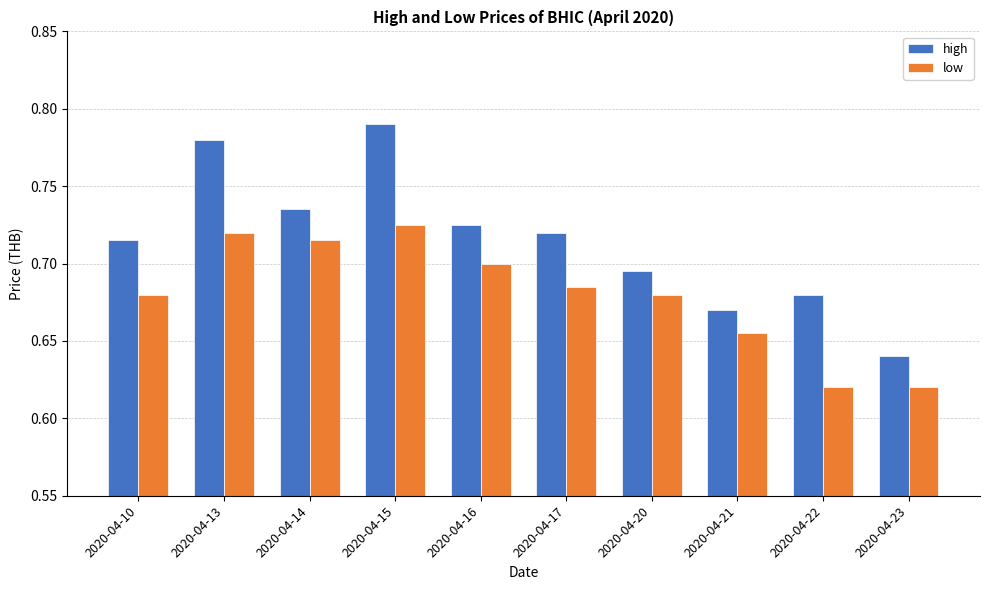

Which label corresponds to the largest value in the chart?

2020-04-15